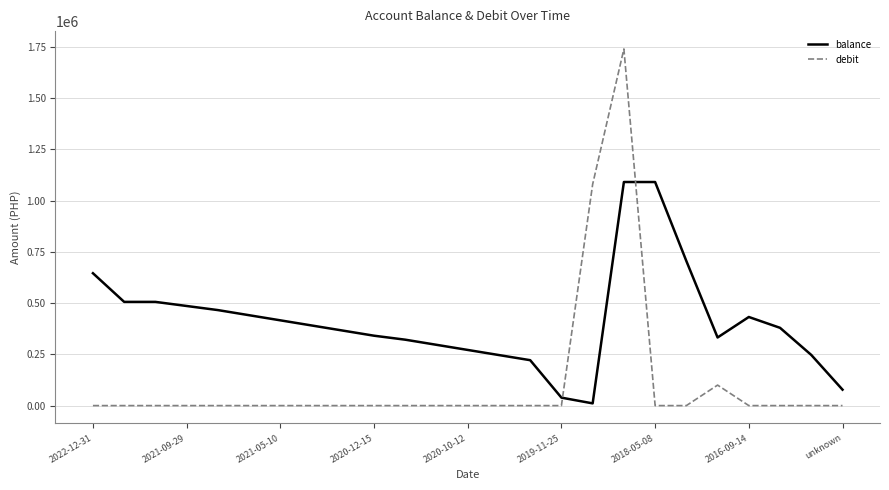

What is the difference between the maximum and minimum values in the balance series?

1080000.0